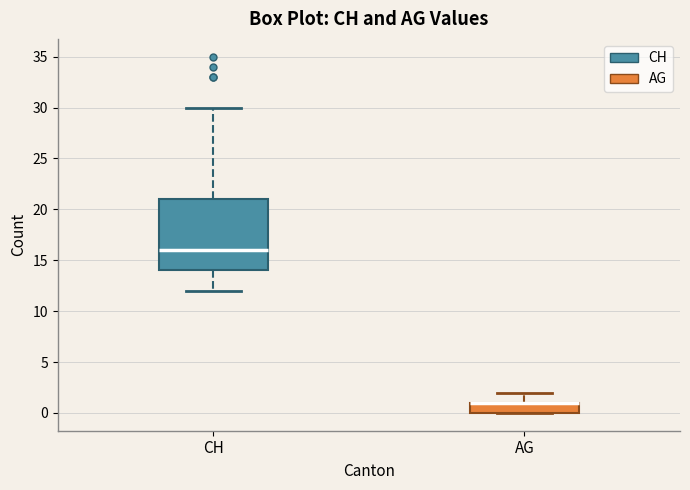

Reading left to right, transcribe this box plot: for each box, give where its median line is, the range the box spans, and where its two whiskers end, as read against the y-axis. The values are not printed on the chart, so give them approximately, as read against the axis.

CH: median 16, box 14 to 21, whiskers 12 to 30
AG: median 1 (drawn on the box's upper edge), box 0 to 1, whiskers 0 to 2